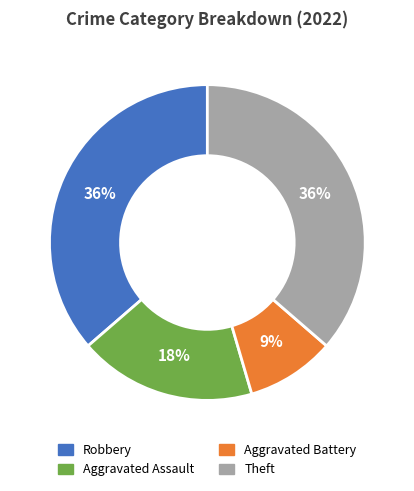

What is the ratio of the value at Robbery to the value at Aggravated Battery?

4.0